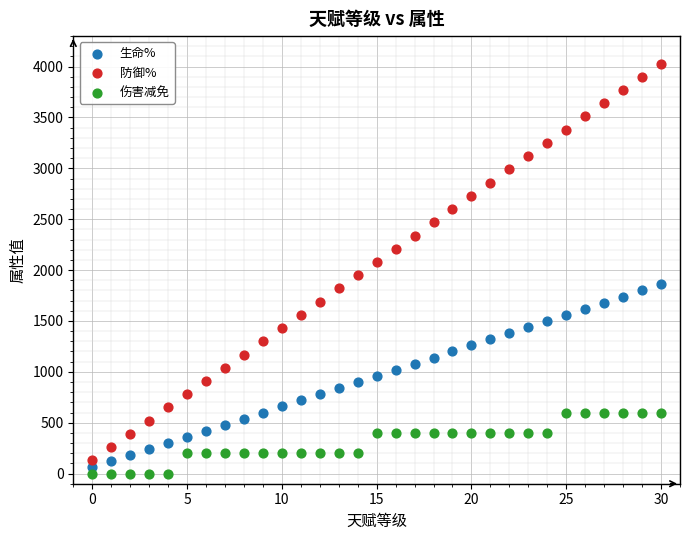

What are all the series names shown in the legend?

生命%, 防御%, 伤害减免